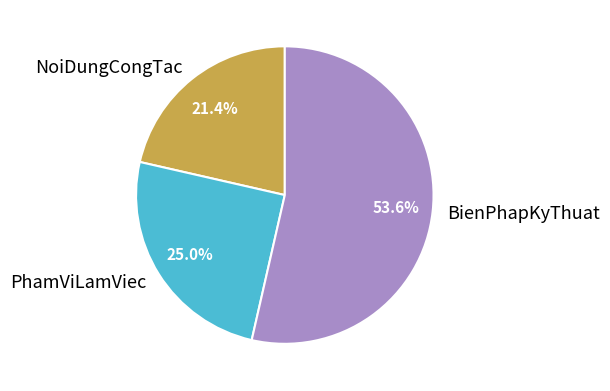

What percentage is NOT represented by BienPhapKyThuat?

46.4%